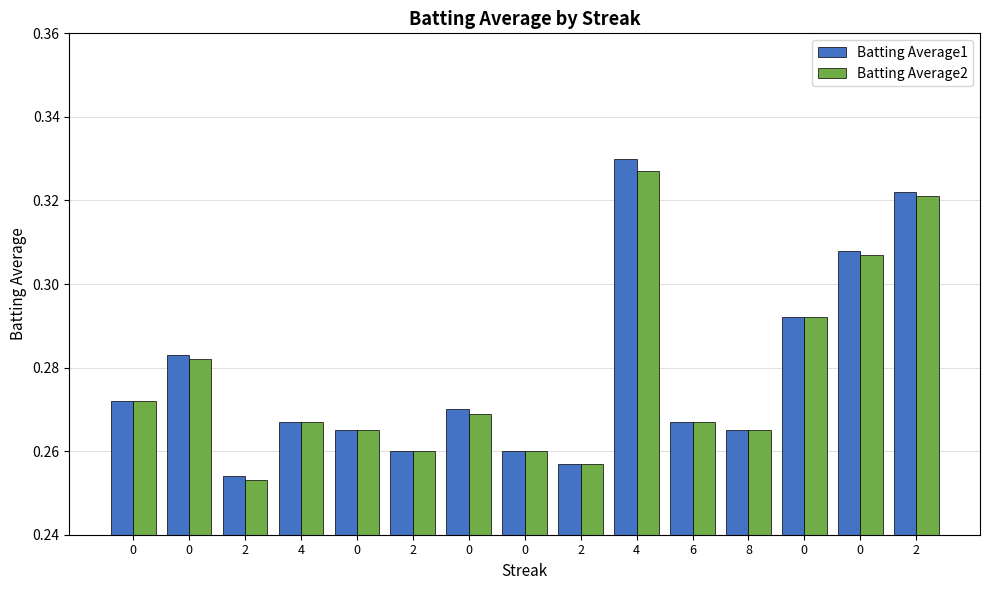

Between 2 and 0, which is larger?

2